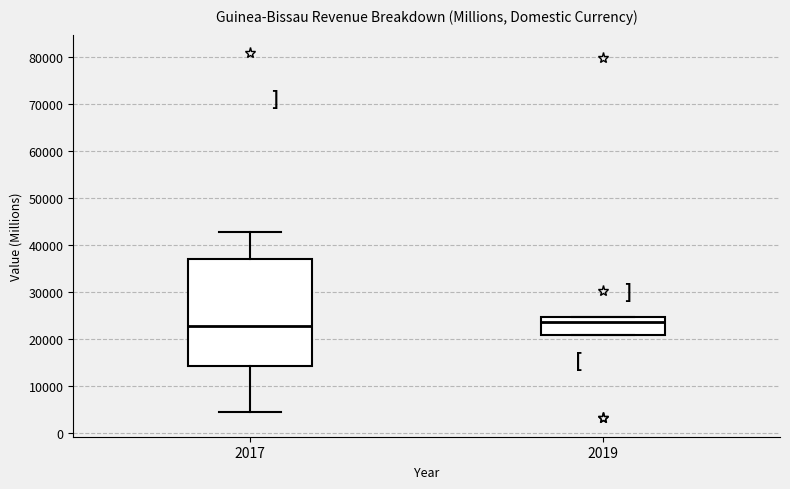

Where does the median line of the box at x = 2019 sit on the y-axis? The values are not printed on the chart, so give them approximately, as read against the axis.

24000